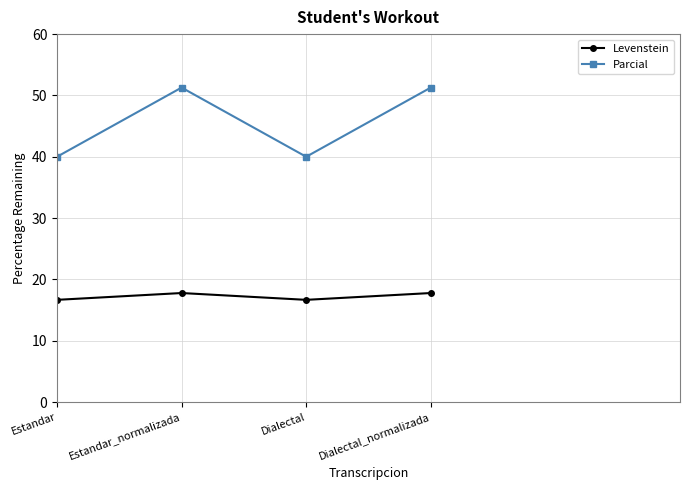

What is the average value of the Levenstein series?

17.2